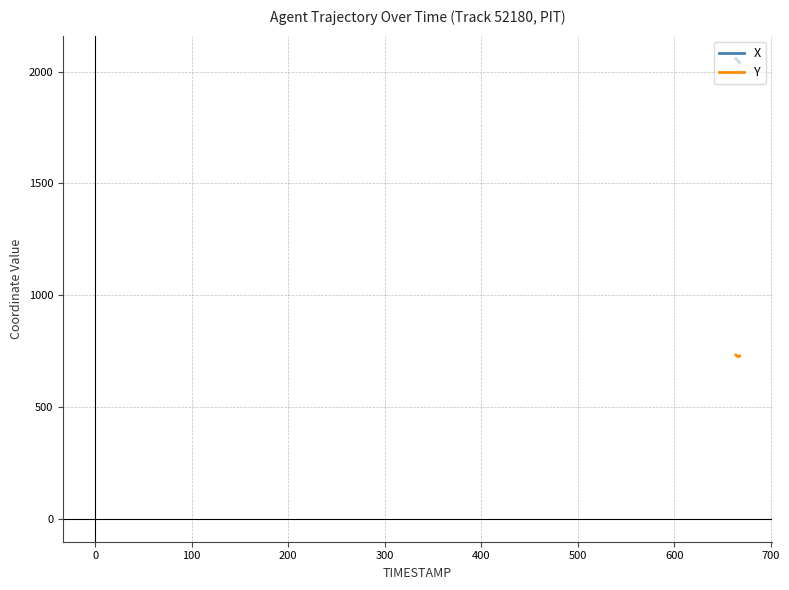

What is the minimum value shown in the chart?

725.5